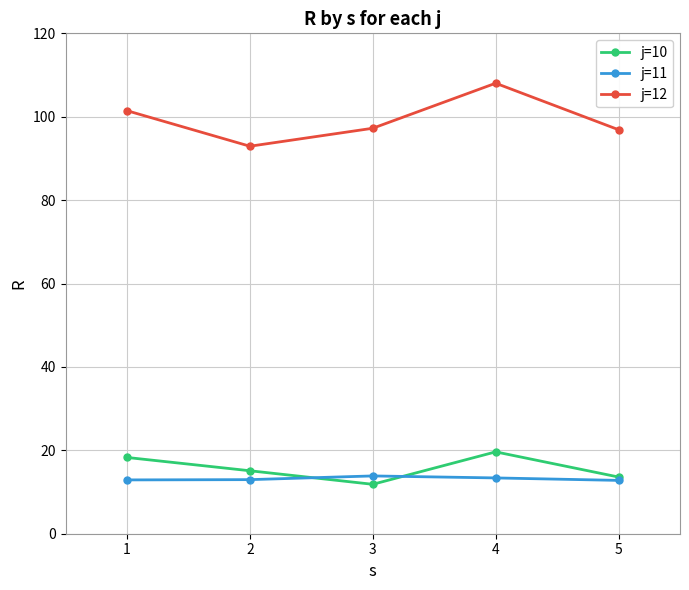

True or false: j=12 and j=10 cross at least once.

False